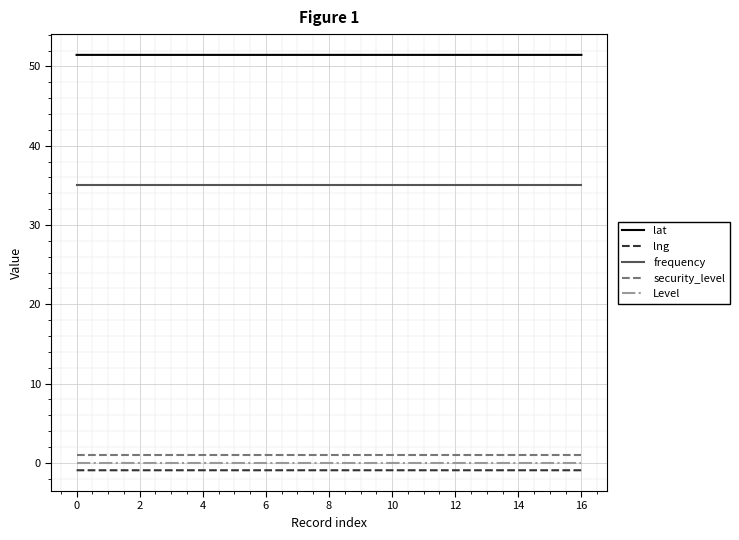

True or false: security_level and lng cross at least once.

False